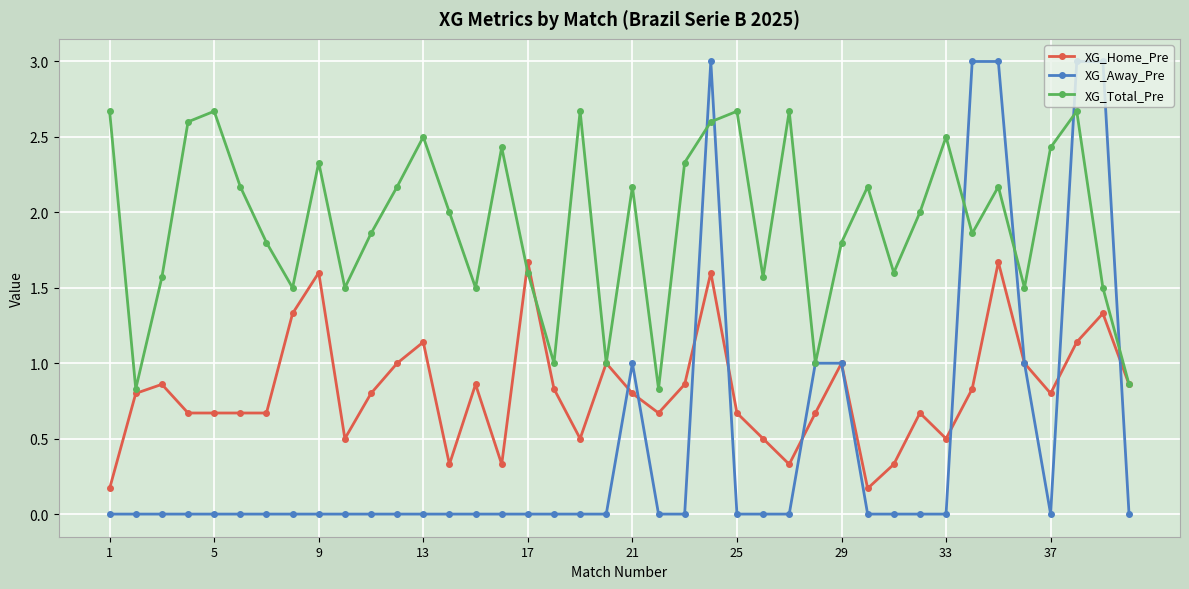

Count the number of data series in this chart.

3